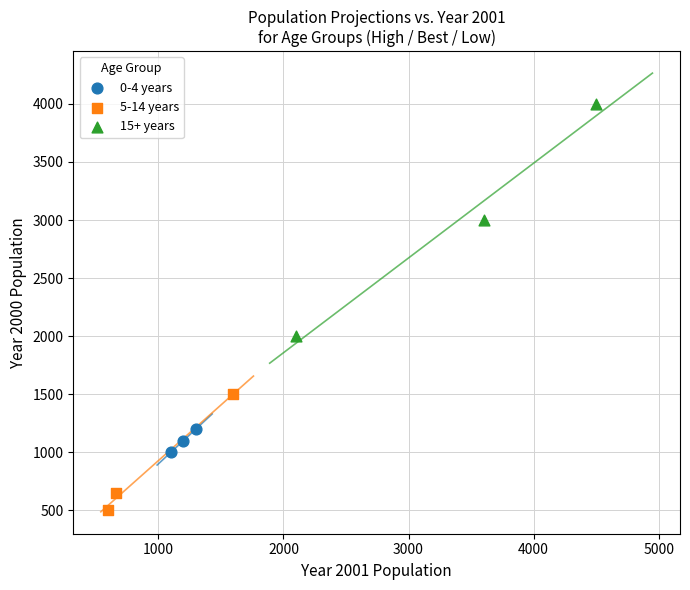

Which series contains the lowest Y value?

5-14 years